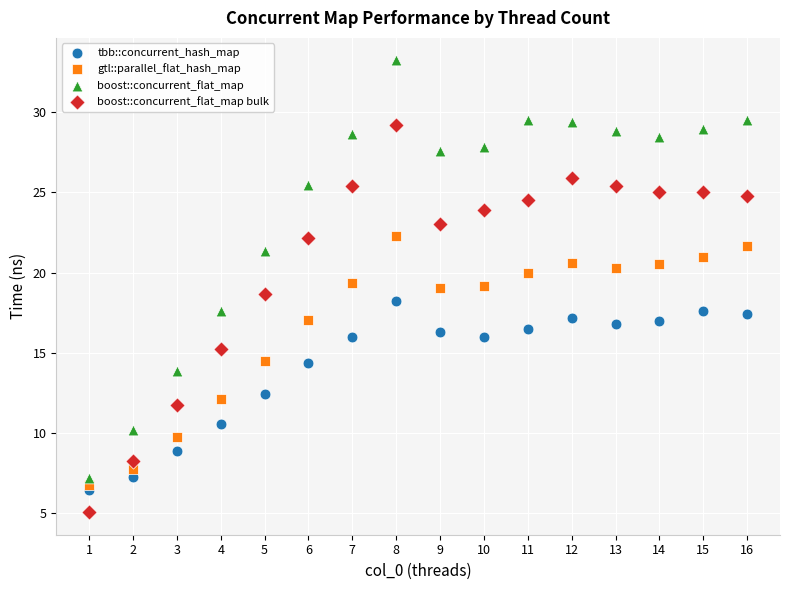

Which series has the widest spread of Y values?

boost::concurrent_flat_map